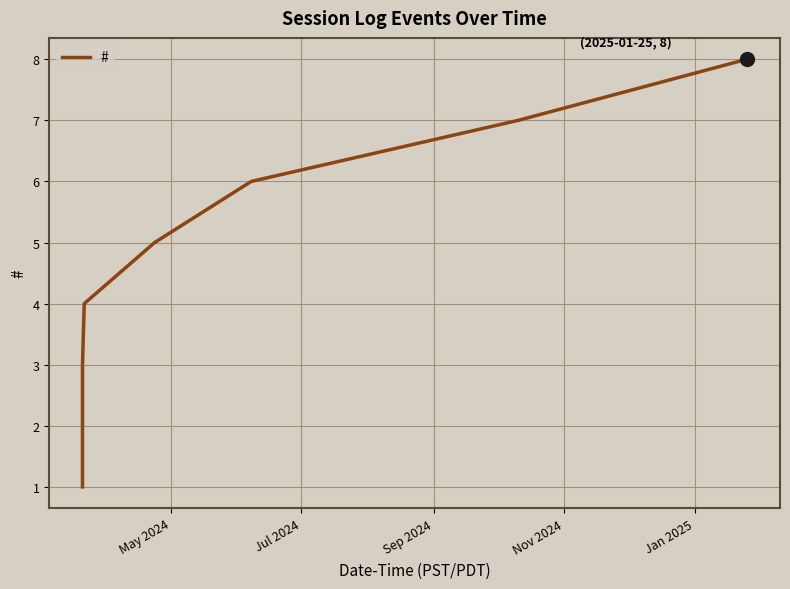

What is the greatest value displayed?

8